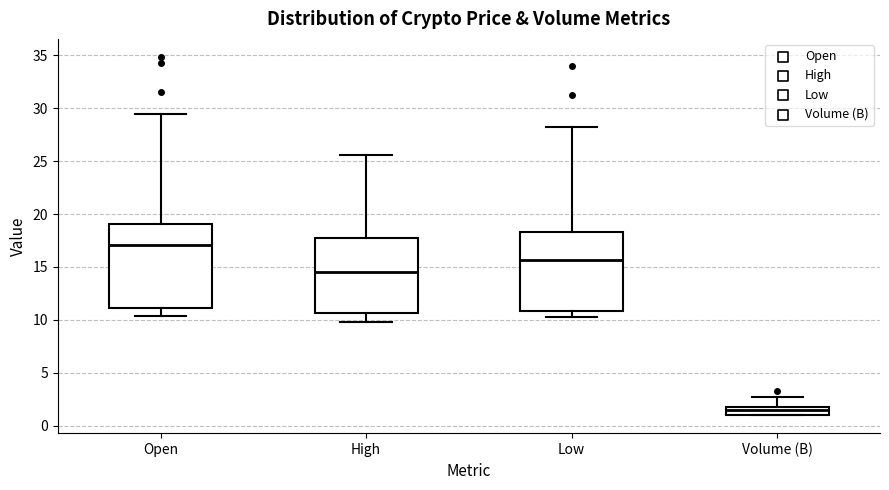

Which box's median line is the lowest?

Volume (B)